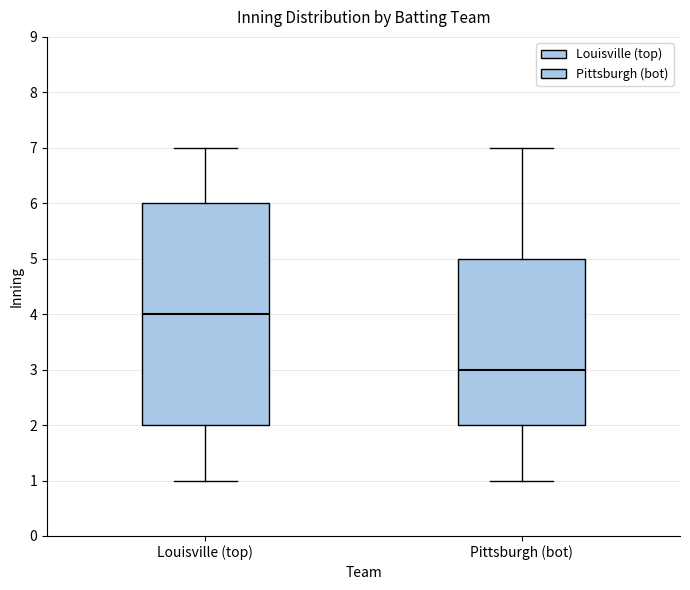

Which box's median line is the lowest?

Pittsburgh (bot)